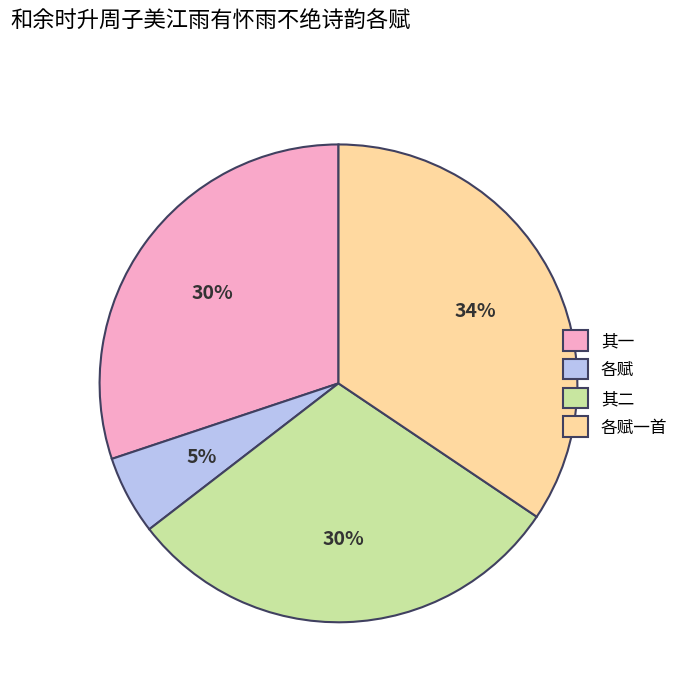

Which has a higher value, 各赋 or 其一?

其一